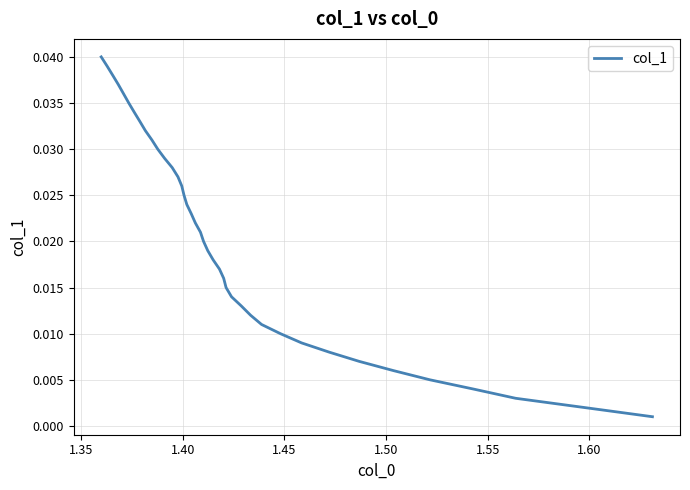

How many lines are shown in the chart?

1